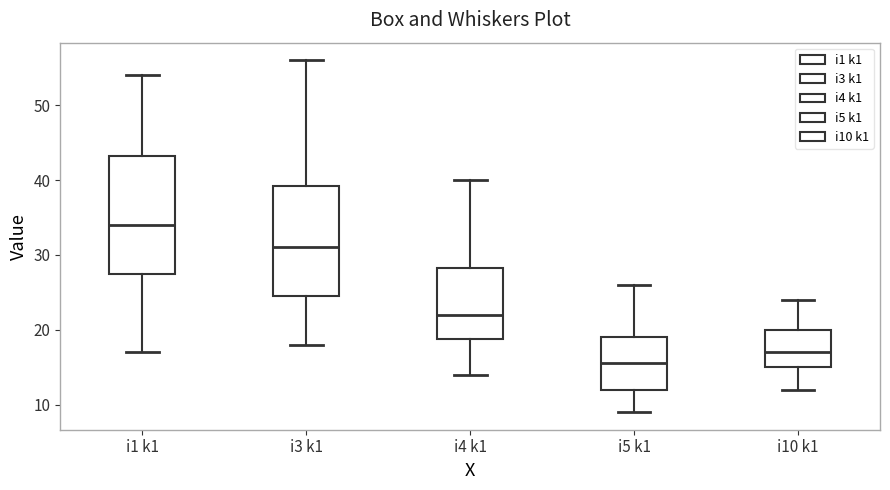

Reading left to right, read every box against the y-axis: the position of its median line, the range the box covers, and the ends of its whiskers. The values are not printed on the chart, so give them approximately, as read against the axis.

i1 k1: median 34, box 28 to 43, whiskers 17 to 54
i3 k1: median 31, box 25 to 39, whiskers 18 to 56
i4 k1: median 22, box 19 to 28, whiskers 14 to 40
i5 k1: median 16, box 12 to 19, whiskers 9 to 26
i10 k1: median 17, box 15 to 20, whiskers 12 to 24